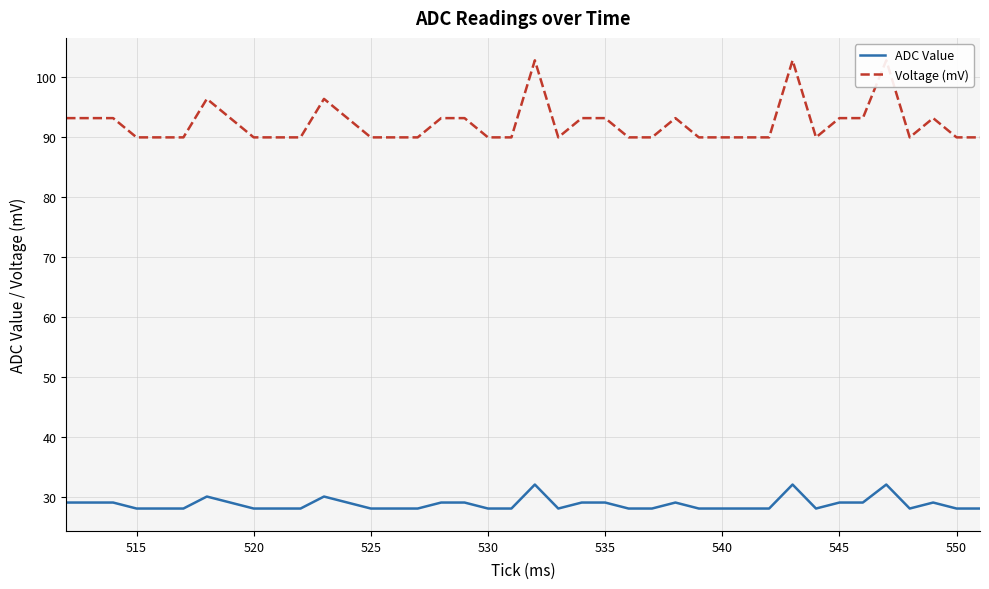

True or false: ADC Value has a value of 12 at 530.

False